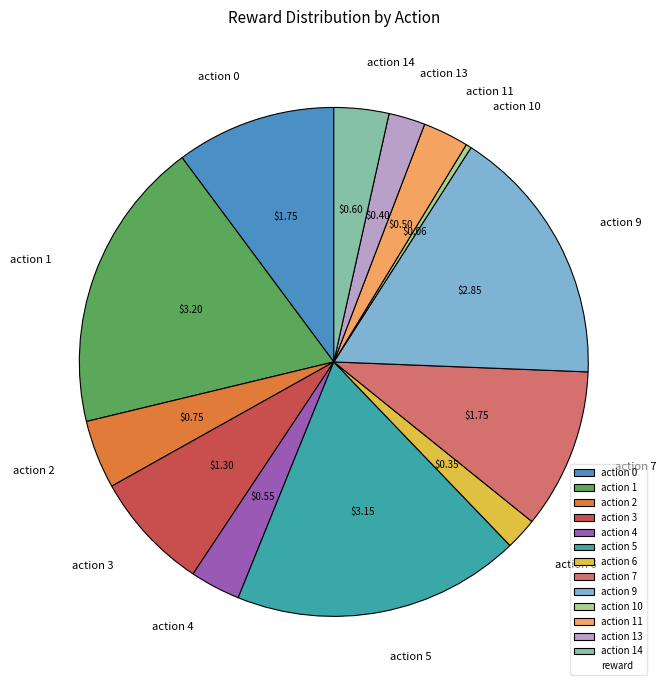

How many segments does this pie chart have?

13